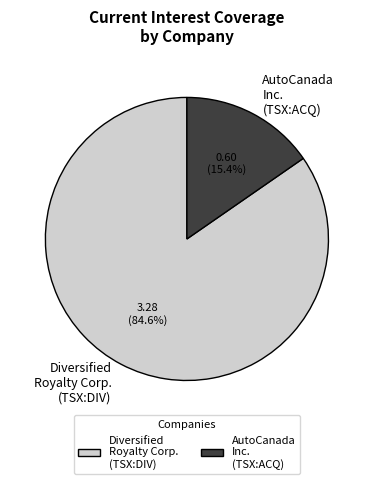

Is AutoCanada Inc. (TSX:ACQ) the majority of the pie?

No